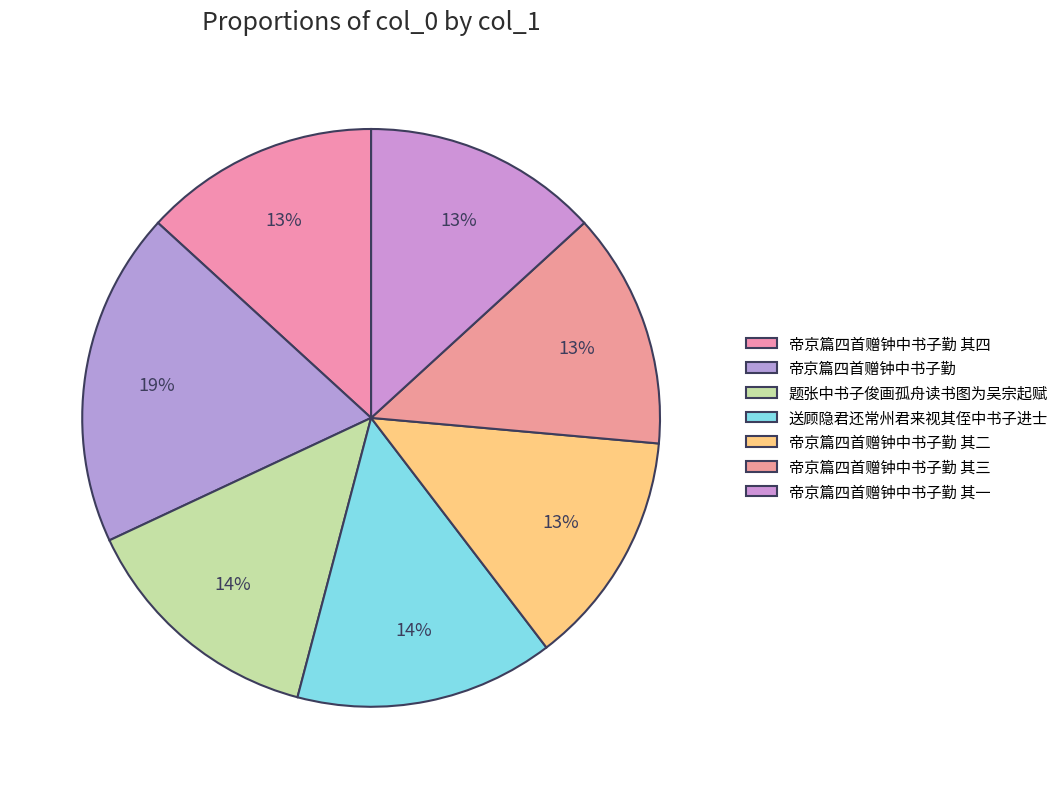

Is there a majority slice in this chart?

No